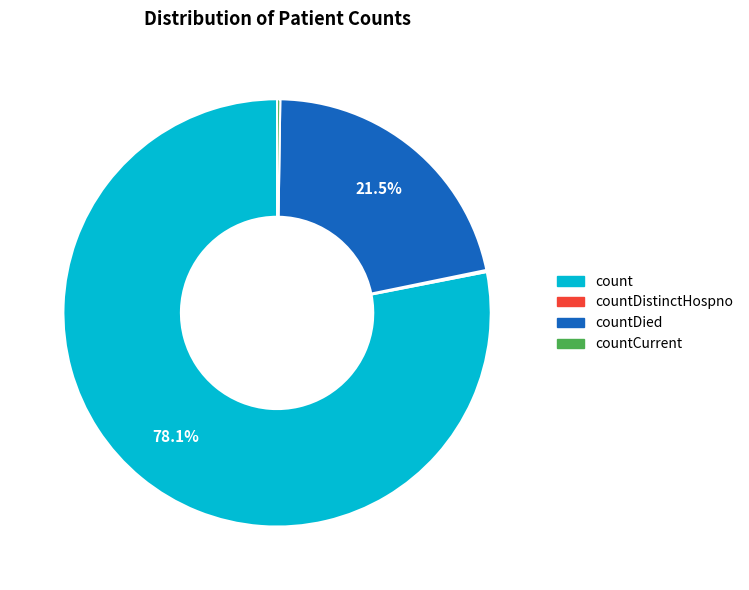

What portion of the pie excludes countDied?

78.5%